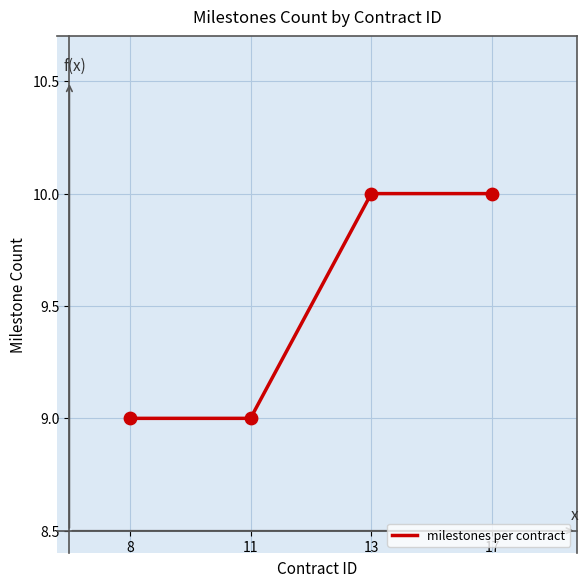

What is the ratio of the value at 8 to the value at 17?

0.9